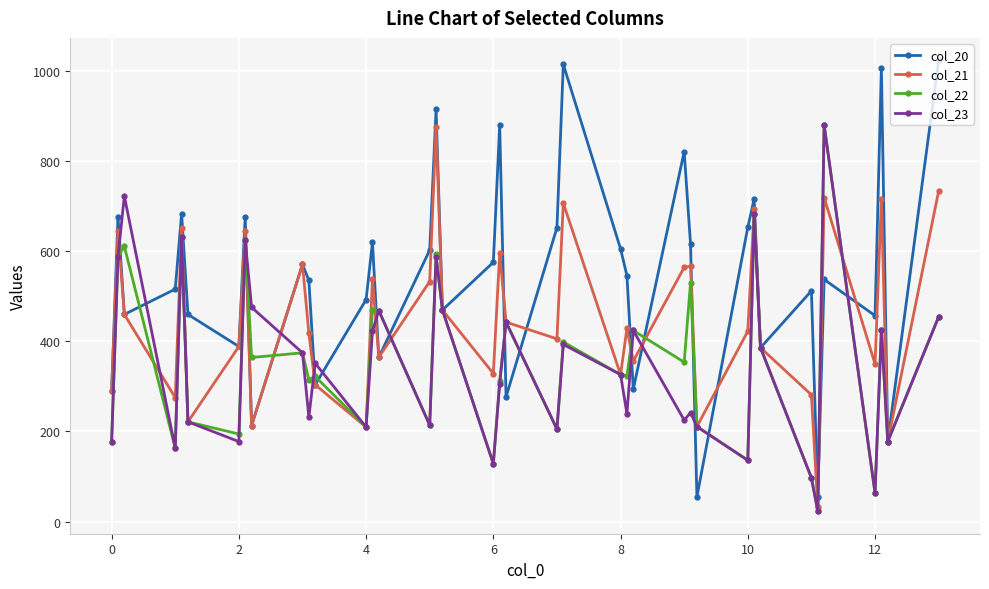

How many values in the col_22 series exceed 353?

20